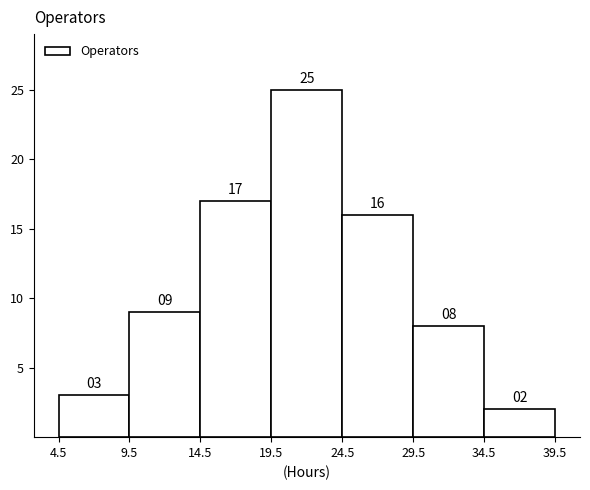

Which range on the x-axis has the tallest bar?

19.5 to 24.5